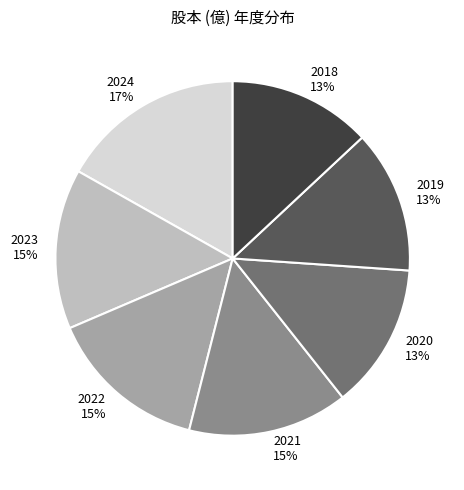

What is the largest slice in the pie chart?

2024